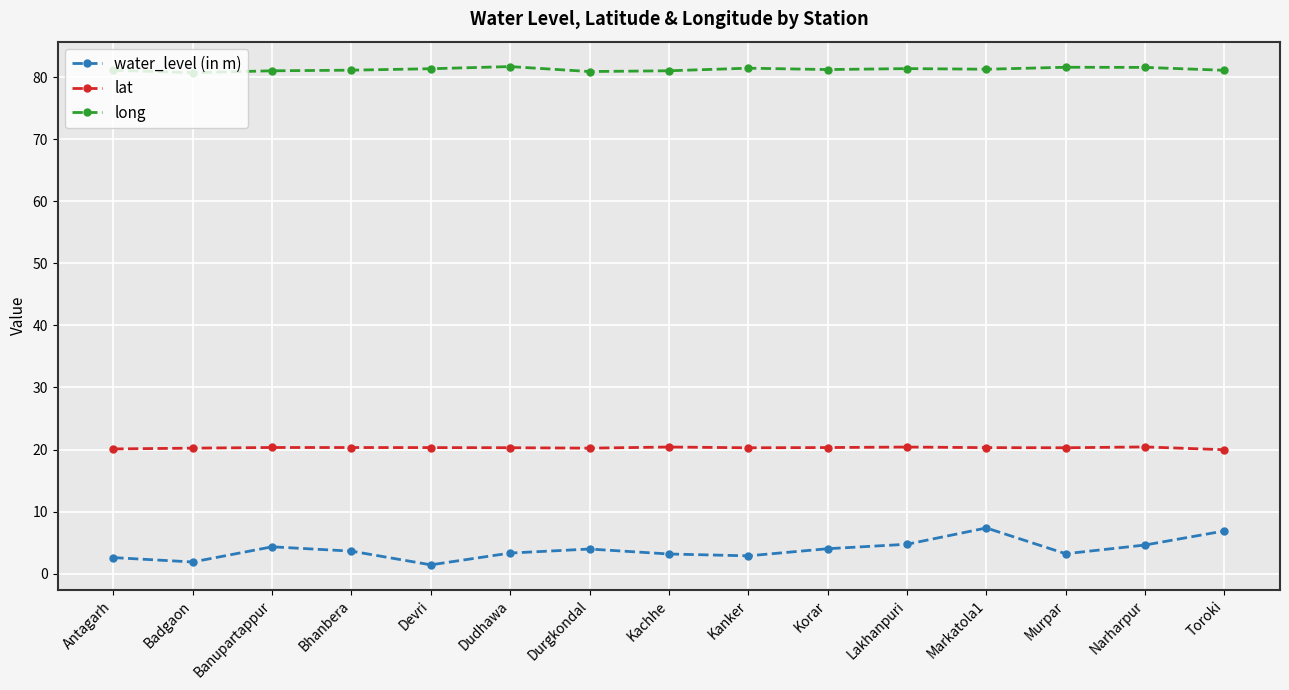

What value does the lat series have at Dudhawa?

20.3